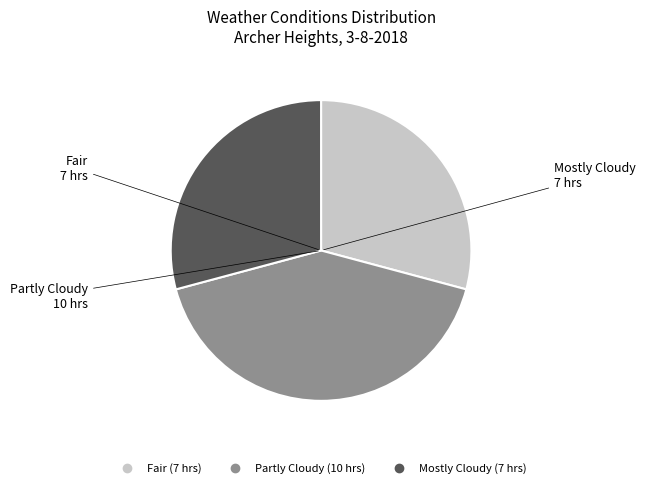

Does Fair represent more than half of the total?

No